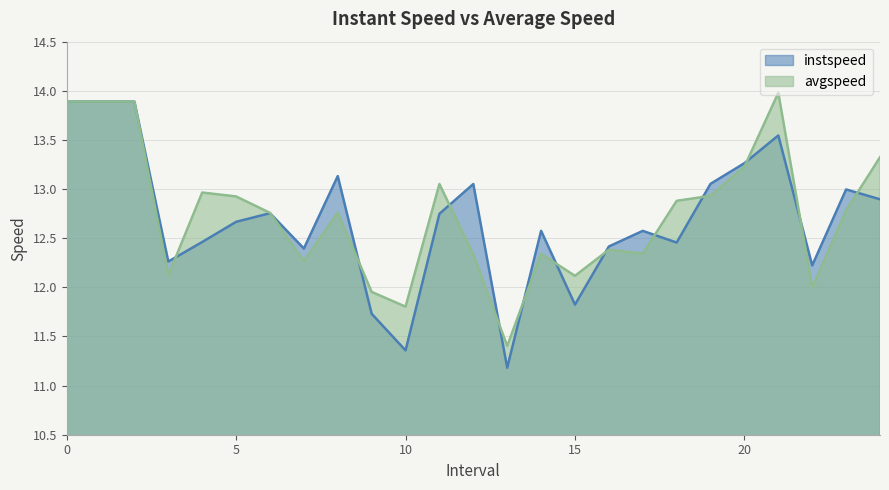

What is the minimum value shown in the chart?

11.2